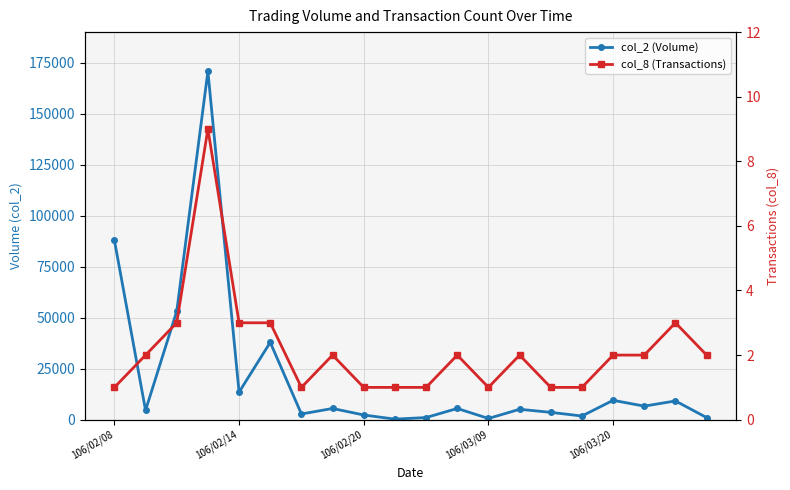

True or false: col_2 (Volume) has a value of 37900 at 5.

True